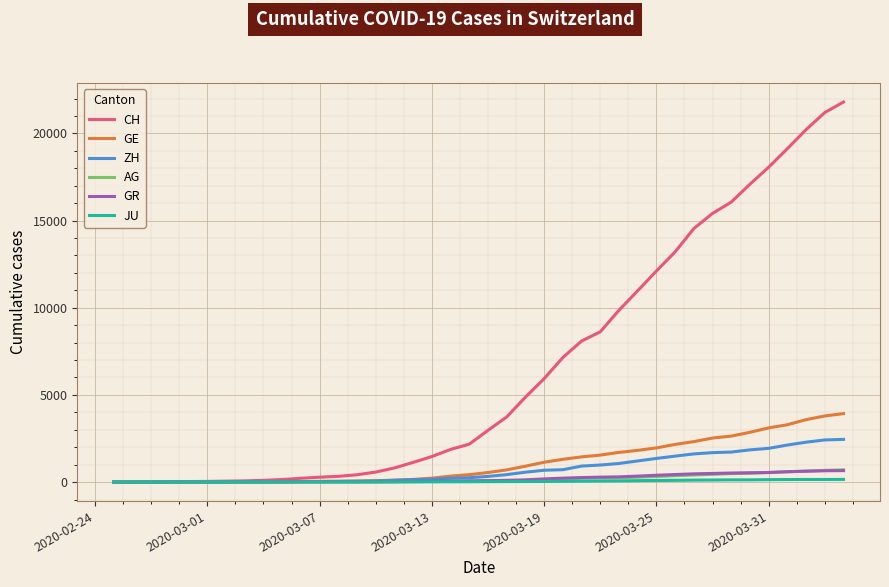

How many series are shown in this chart?

6